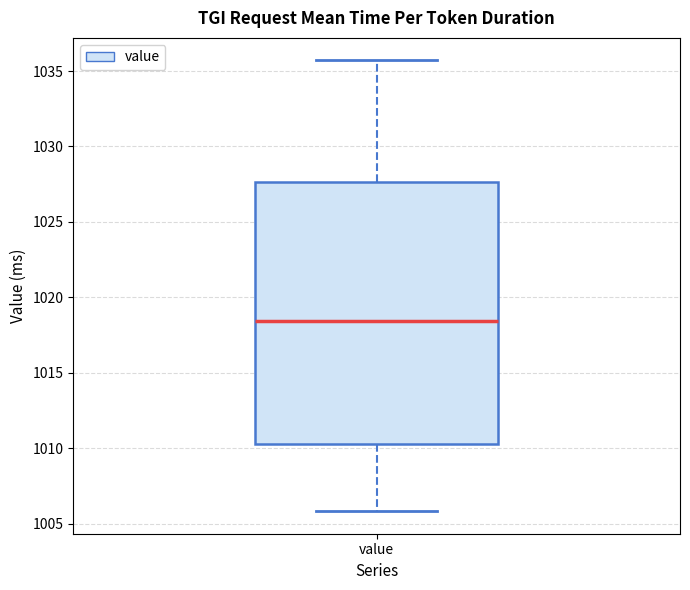

Transcribe this box plot: give where the median line is, the range the box spans, and where the two whiskers end, as read against the y-axis. The values are not printed on the chart, so give them approximately, as read against the axis.

median 1018.5, box 1010.5 to 1027.5, whiskers 1006.0 to 1035.5